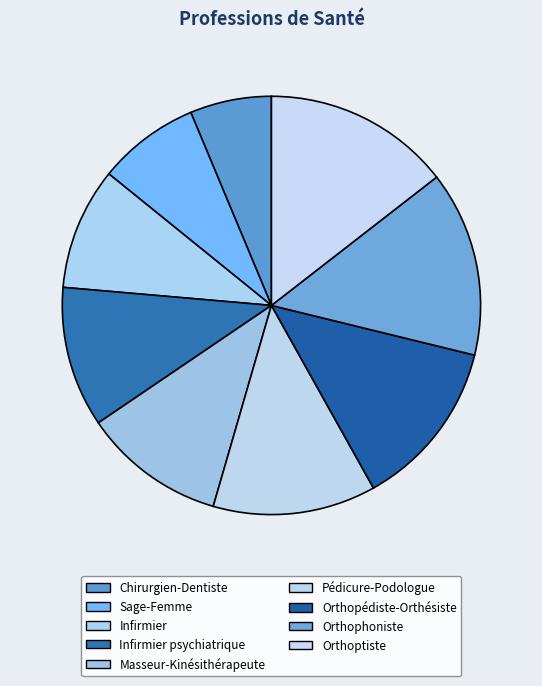

What percentage do Orthoptiste and Sage-Femme together represent?

22.4%